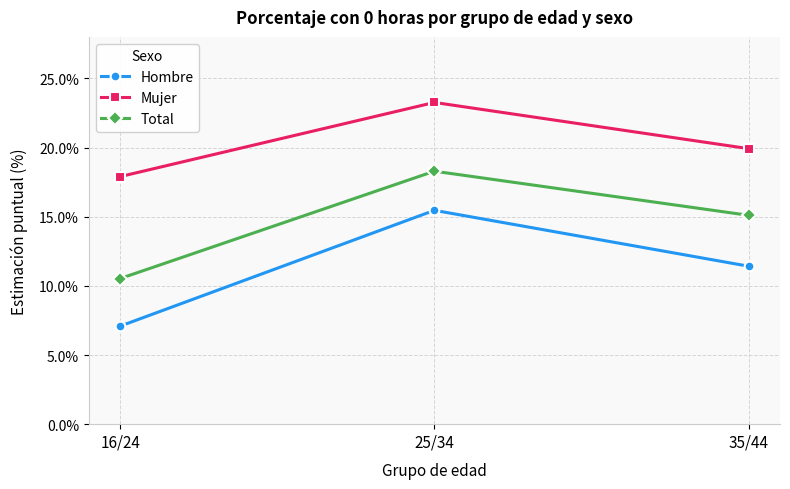

At which label does Hombre reach its minimum?

16/24